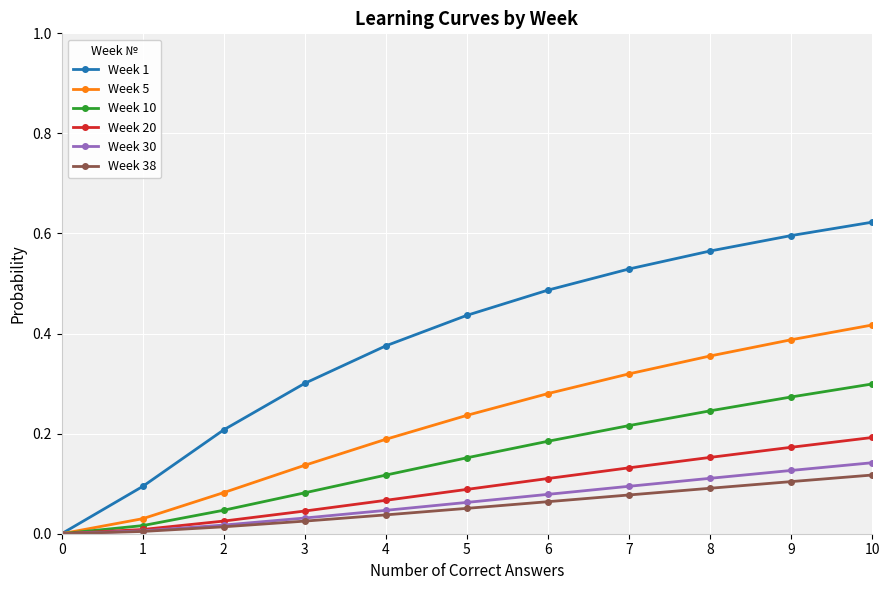

The Week 10 series shows 0.2 at 8. True or false?

True